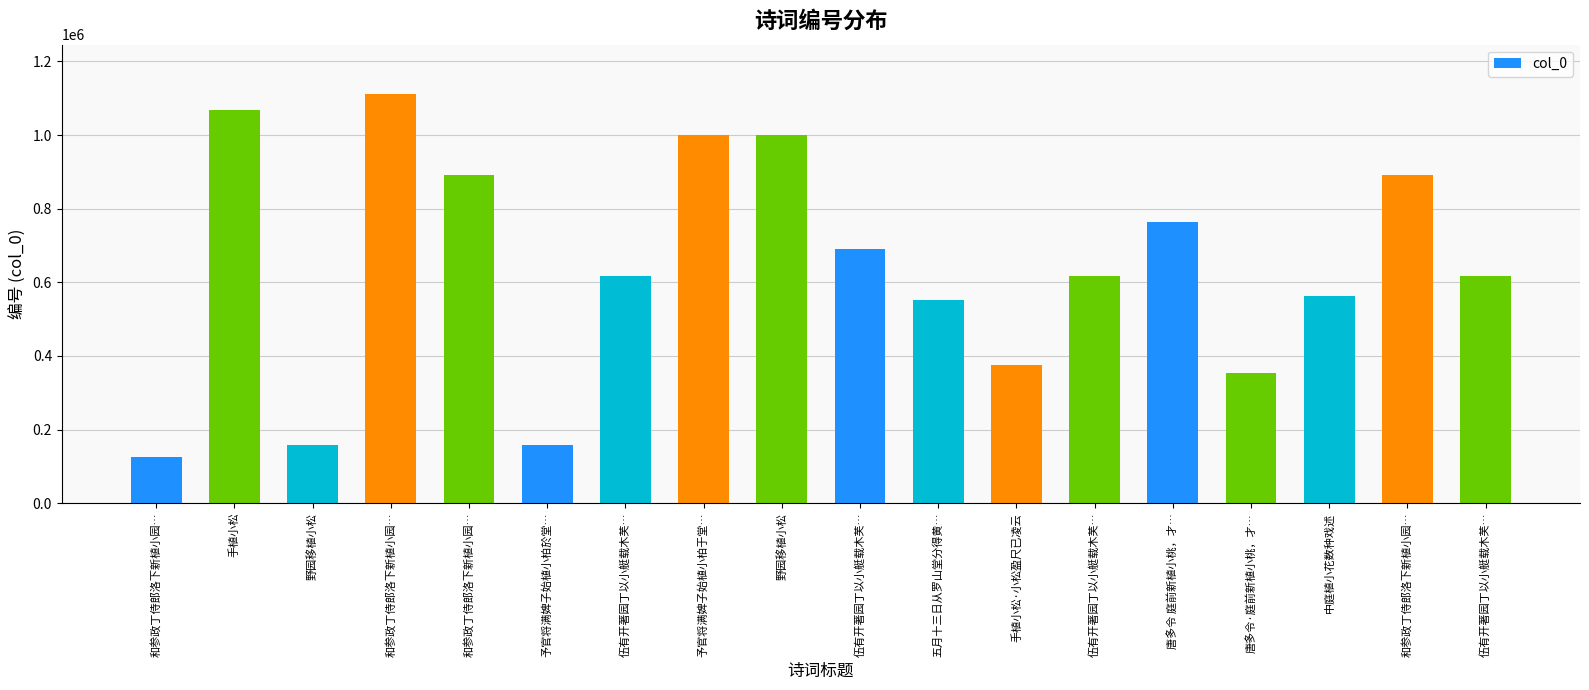

Does the chart contain stacked bars?

No